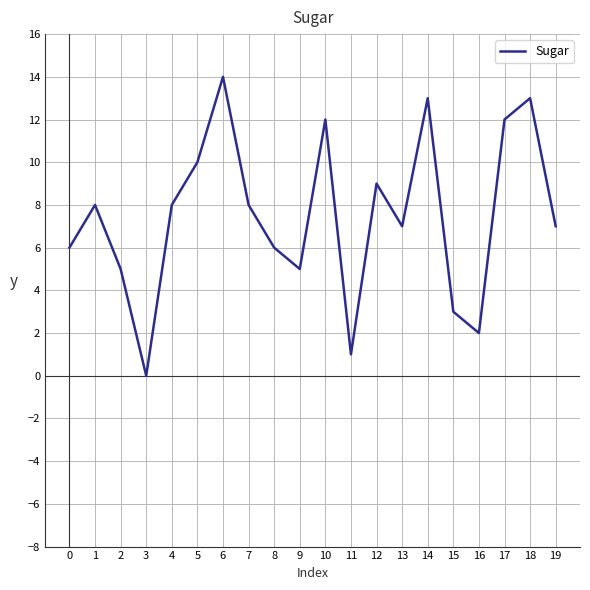

How many lines are shown in the chart?

1